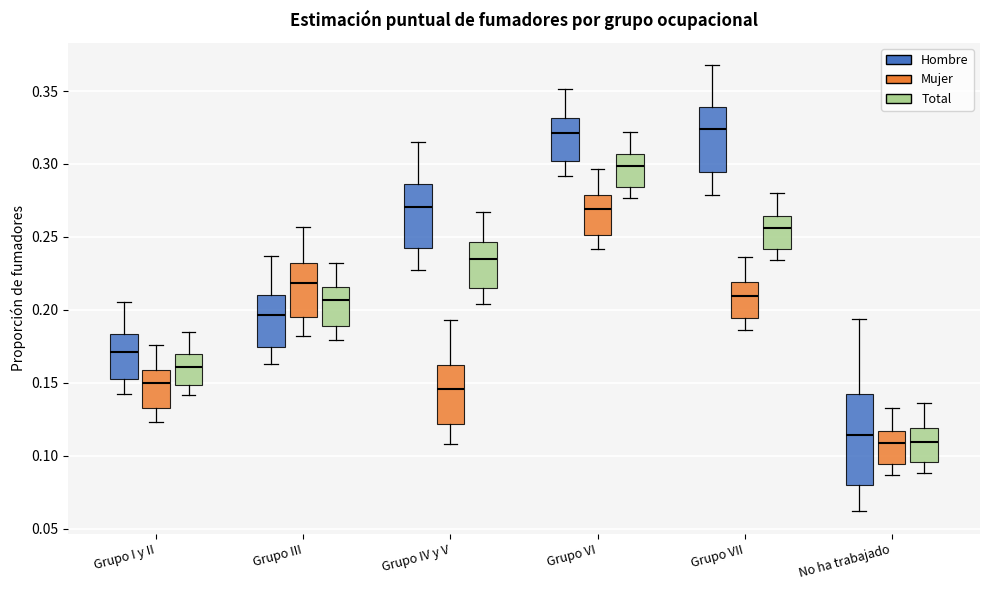

Reading left to right, read every box against the y-axis: the position of its median line, the range the box covers, and the ends of its whiskers. The values are not printed on the chart, so give them approximately, as read against the axis.

Grupo I y II (Hombre): median 0.170, box 0.150 to 0.185, whiskers 0.140 to 0.205
Grupo I y II (Mujer): median 0.150, box 0.135 to 0.160, whiskers 0.125 to 0.175
Grupo I y II (Total): median 0.160, box 0.150 to 0.170, whiskers 0.140 to 0.185
Grupo III (Hombre): median 0.195, box 0.175 to 0.210, whiskers 0.165 to 0.235
Grupo III (Mujer): median 0.220, box 0.195 to 0.230, whiskers 0.180 to 0.255
Grupo III (Total): median 0.205, box 0.190 to 0.215, whiskers 0.180 to 0.230
Grupo IV y V (Hombre): median 0.270, box 0.240 to 0.285, whiskers 0.225 to 0.315
Grupo IV y V (Mujer): median 0.145, box 0.120 to 0.160, whiskers 0.110 to 0.195
Grupo IV y V (Total): median 0.235, box 0.215 to 0.245, whiskers 0.205 to 0.265
Grupo VI (Hombre): median 0.320, box 0.300 to 0.330, whiskers 0.290 to 0.350
Grupo VI (Mujer): median 0.270, box 0.250 to 0.280, whiskers 0.240 to 0.295
Grupo VI (Total): median 0.300, box 0.285 to 0.305, whiskers 0.275 to 0.320
Grupo VII (Hombre): median 0.325, box 0.295 to 0.340, whiskers 0.280 to 0.370
Grupo VII (Mujer): median 0.210, box 0.195 to 0.220, whiskers 0.185 to 0.235
Grupo VII (Total): median 0.255, box 0.240 to 0.265, whiskers 0.235 to 0.280
No ha trabajado (Hombre): median 0.115, box 0.080 to 0.140, whiskers 0.060 to 0.195
No ha trabajado (Mujer): median 0.110, box 0.095 to 0.115, whiskers 0.085 to 0.135
No ha trabajado (Total): median 0.110, box 0.095 to 0.120, whiskers 0.090 to 0.135